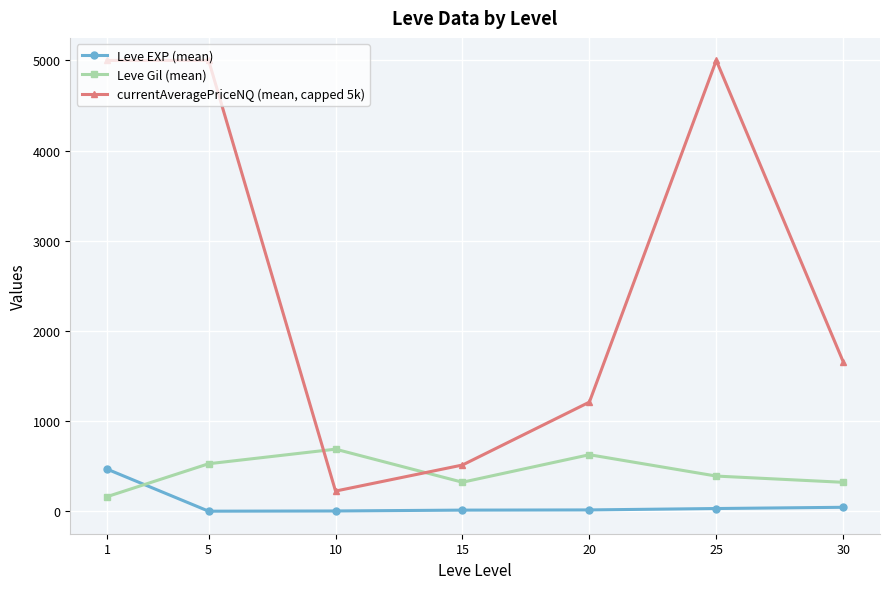

Which series has the largest total across all categories?

currentAveragePriceNQ (mean, capped 5k)